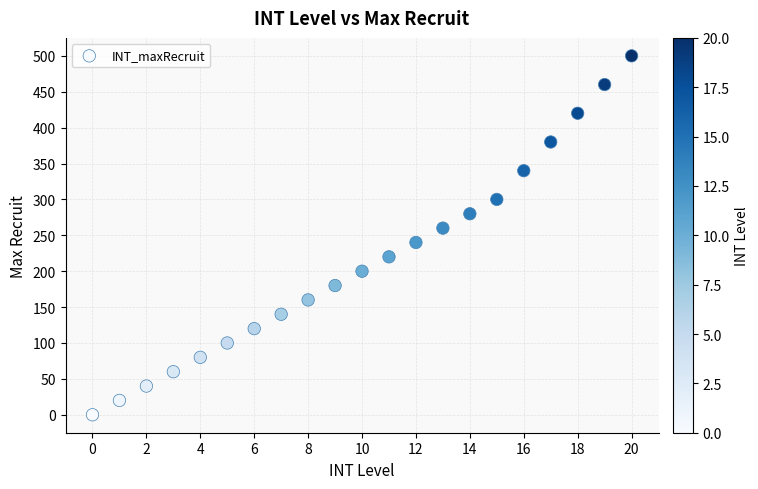

What is the range of Y values (max minus min)?

500